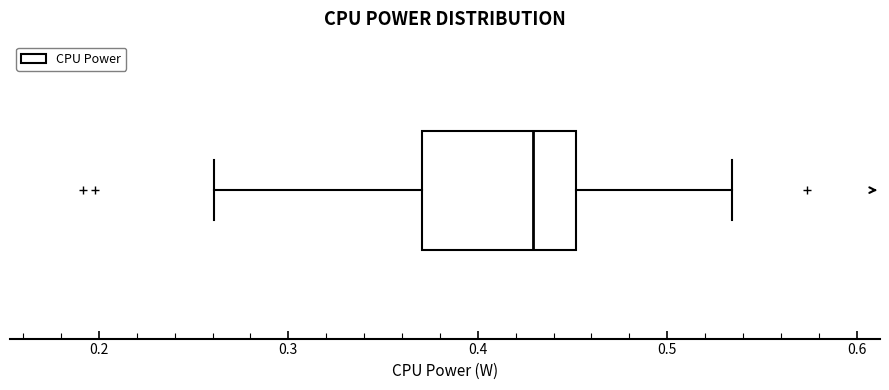

Where does the right whisker of the box end on the x-axis? The values are not printed on the chart, so give them approximately, as read against the axis.

0.53